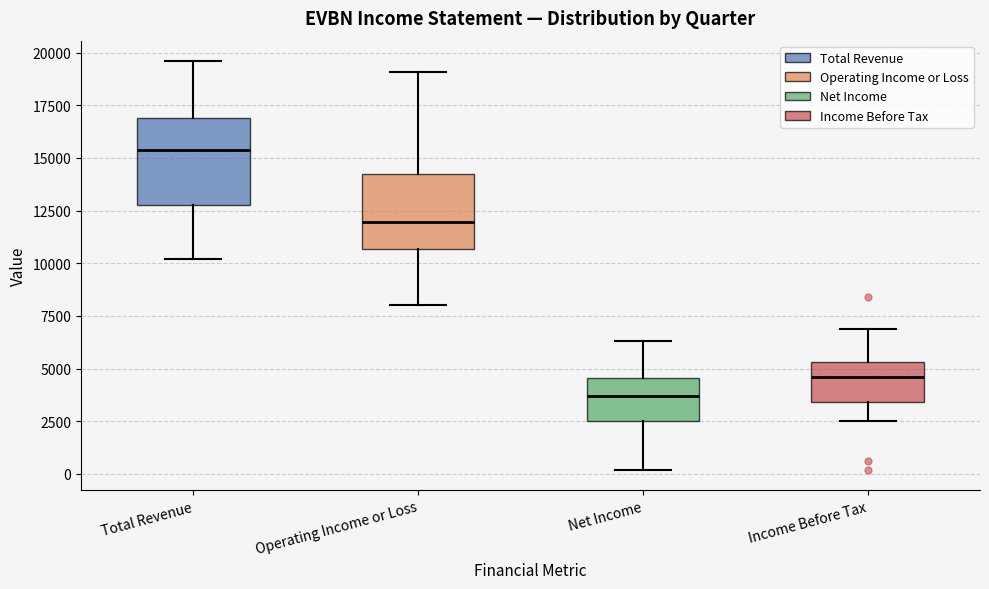

Reading left to right, transcribe this box plot: for each box, give where its median line is, the range the box spans, and where its two whiskers end, as read against the y-axis. The values are not printed on the chart, so give them approximately, as read against the axis.

Total Revenue: median 15500, box 13000 to 17000, whiskers 10000 to 19500
Operating Income or Loss: median 12000, box 10500 to 14500, whiskers 8000 to 19000
Net Income: median 3500, box 2500 to 4500, whiskers 0 to 6500
Income Before Tax: median 4500, box 3500 to 5500, whiskers 2500 to 7000